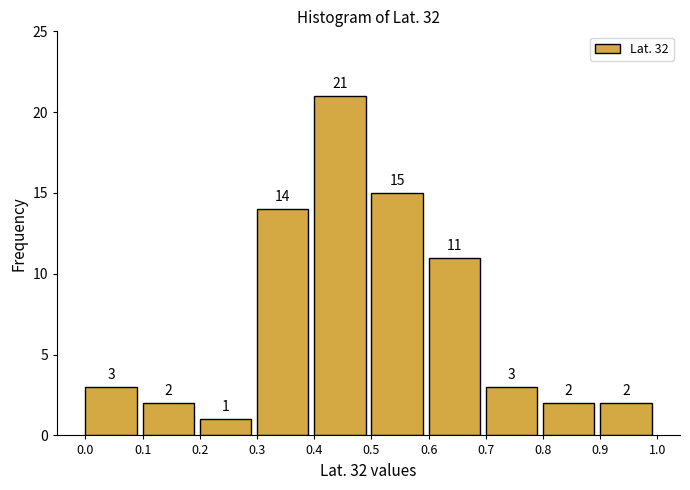

Reading left to right, list all the values displayed in this chart.

3	2	1	14	21	15	11	3	2	2